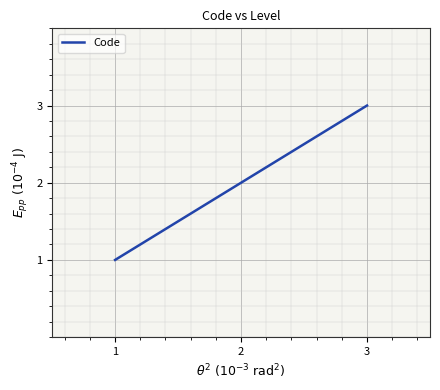

What is the sum of all values?

6